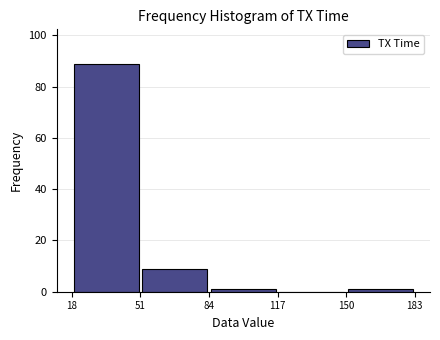

Reading left to right, transcribe this chart: for each bar, give the range it covers on the x-axis and its height. The values are not printed on the chart, so give them approximately, as read against the axis.

18 to 51: 90
51 to 84: 10
84 to 117: under 2
117 to 150: 0
150 to 183: under 2